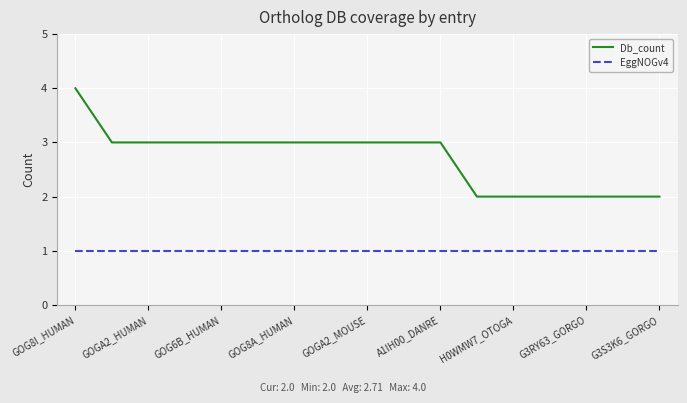

List the series in order of their peak value, lowest first.

EggNOGv4, Db_count